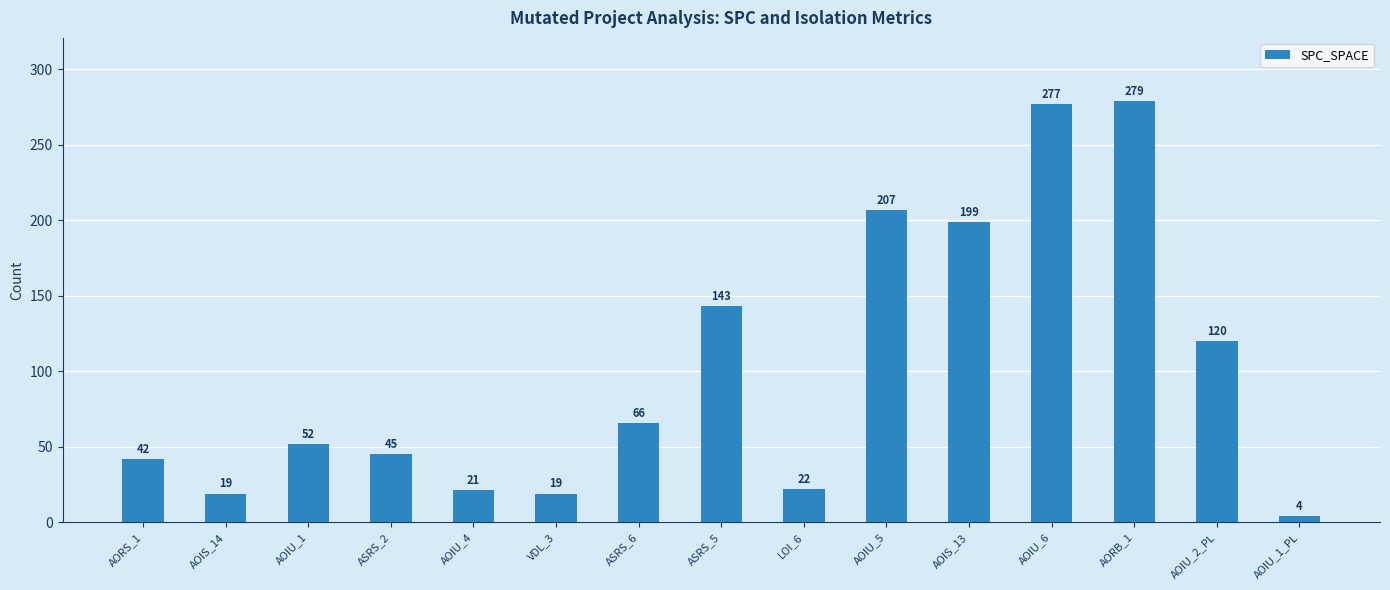

Are the bars horizontal?

No